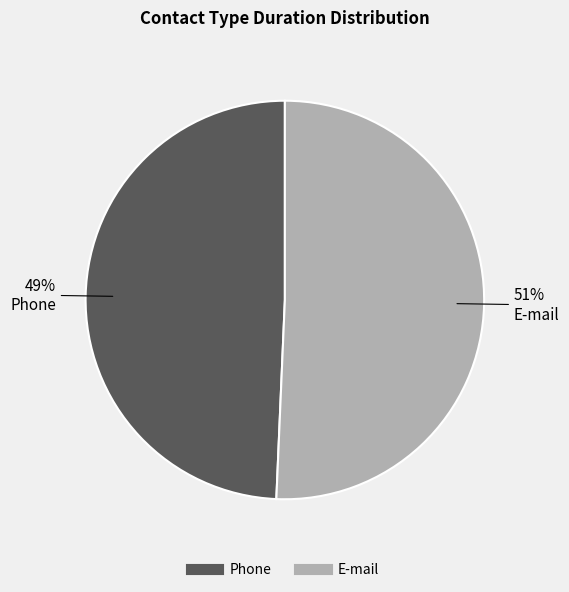

Is it true that Phone is 41% of the pie?

False